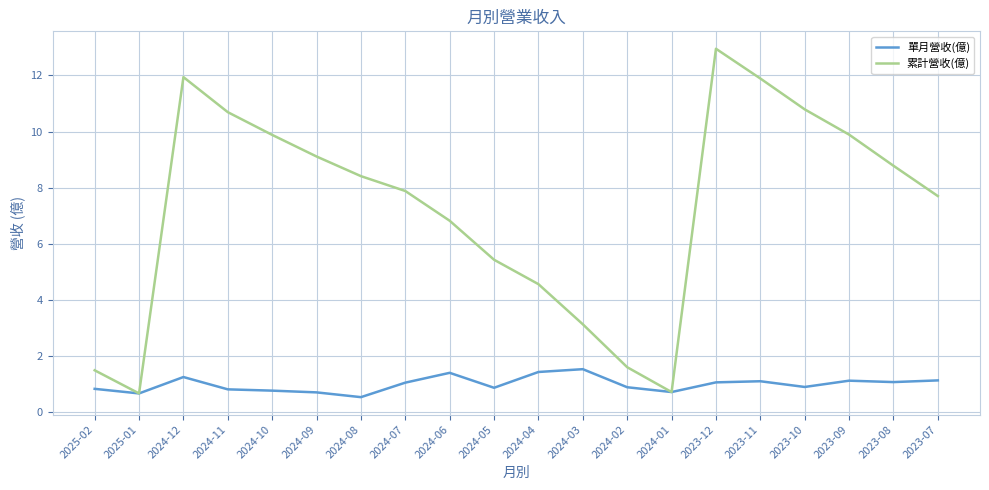

What position from the right is 2024-11?

17